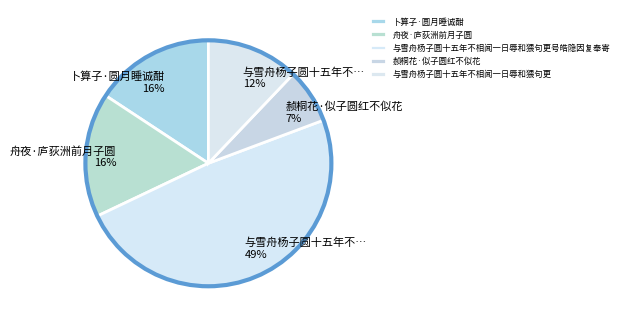

Count the number of slices in the pie.

5